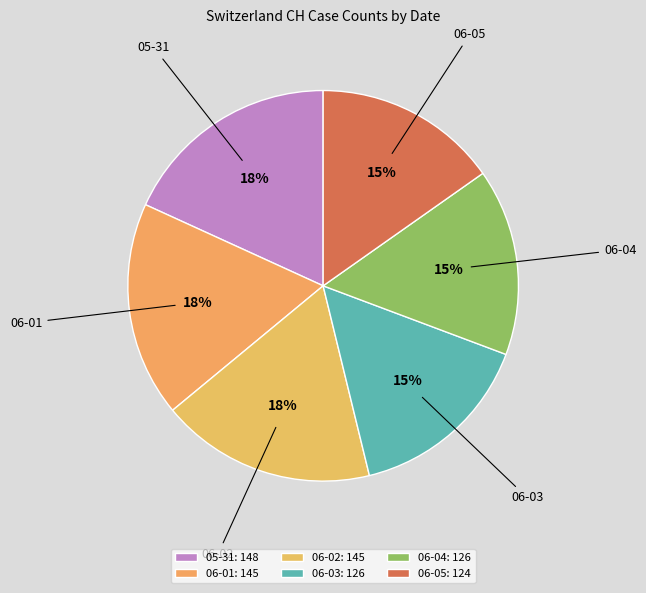

The 06-01 slice represents 12% of the pie. True or false?

False